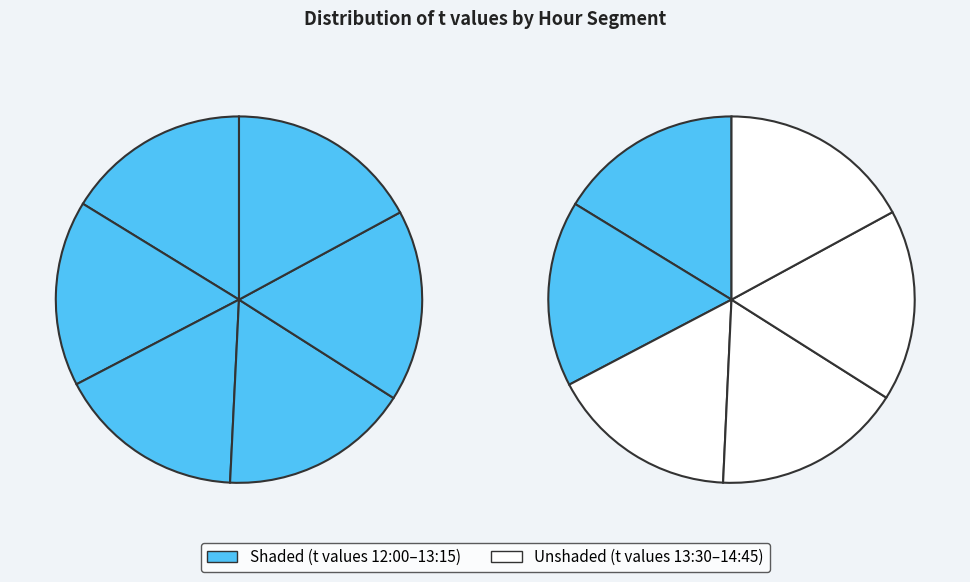

Count the number of slices in the pie.

6